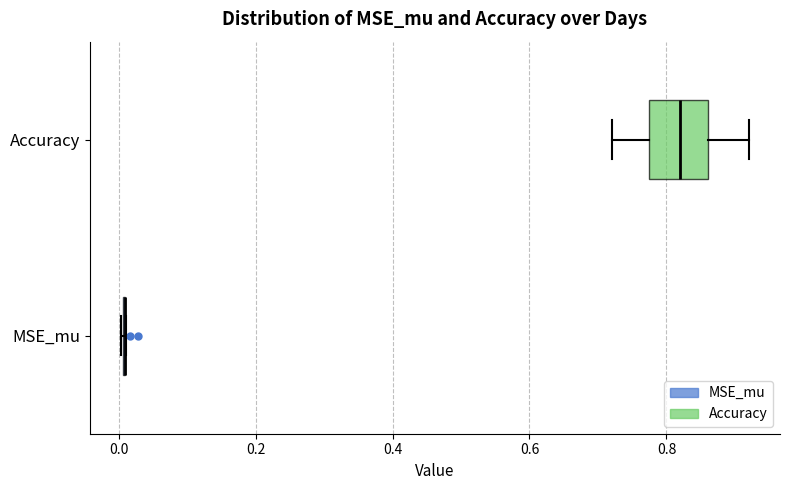

Which box is the widest, from its left edge to its right edge?

Accuracy